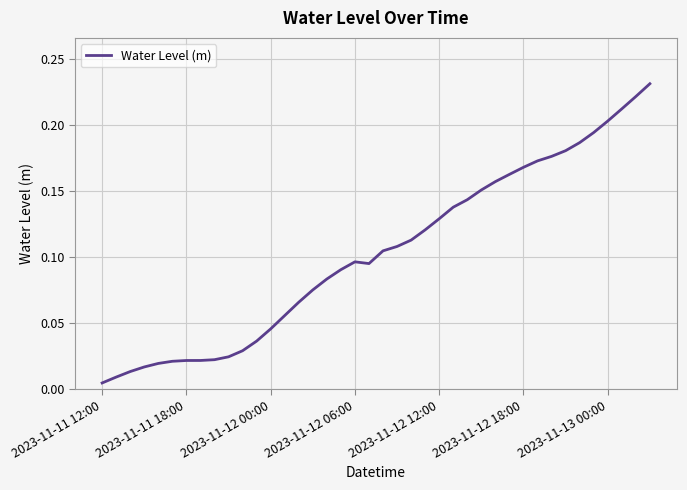

How many lines are shown in the chart?

1